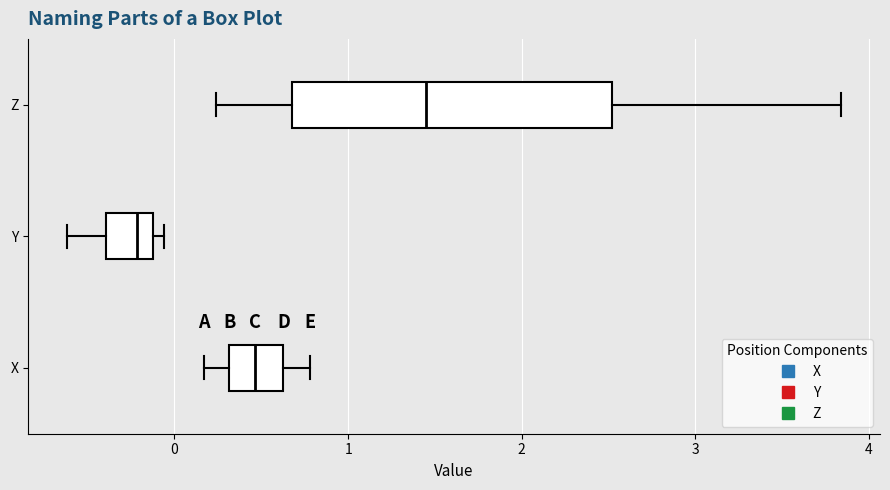

Reading bottom to top, read every box against the x-axis: the position of its median line, the range the box covers, and the ends of its whiskers. The values are not printed on the chart, so give them approximately, as read against the axis.

X: median 0.5, box 0.3 to 0.6, whiskers 0.2 to 0.8
Y: median -0.2, box -0.4 to -0.1, whiskers -0.6 to -0.1 (just right of the box's right edge)
Z: median 1.5, box 0.7 to 2.5, whiskers 0.2 to 3.8